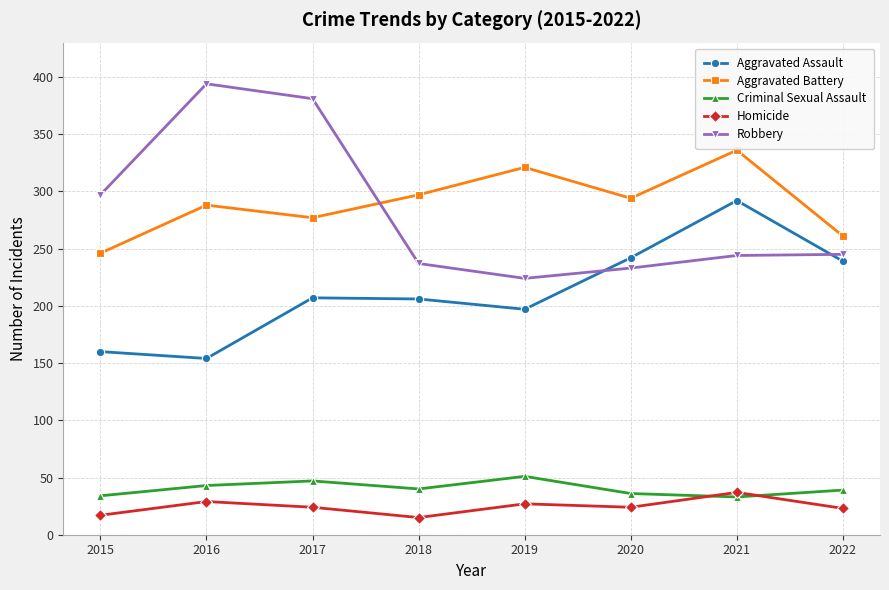

What is the difference between the maximum and second lowest values in the Aggravated Battery series?

75